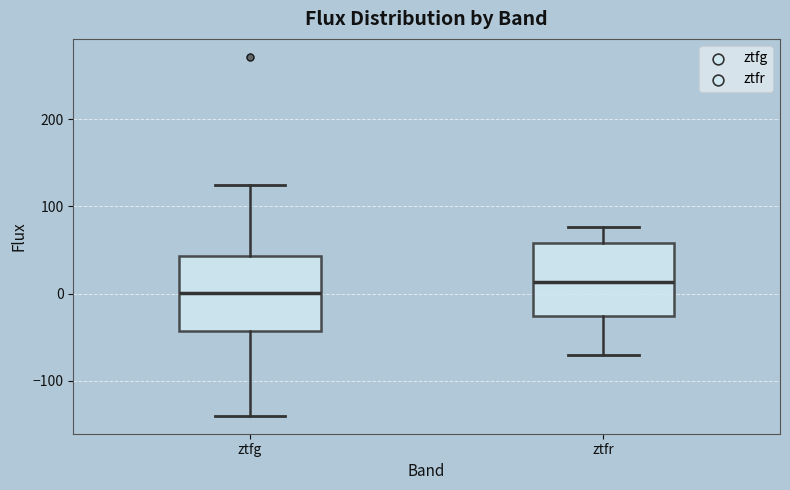

Reading left to right, transcribe this box plot: for each box, give where its median line is, the range the box spans, and where its two whiskers end, as read against the y-axis. The values are not printed on the chart, so give them approximately, as read against the axis.

ztfg: median 0, box -40 to 40, whiskers -140 to 120
ztfr: median 10, box -30 to 60, whiskers -70 to 80